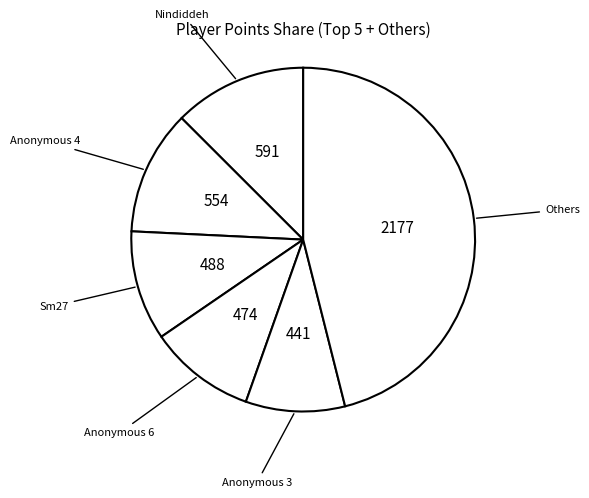

How many slices are in this pie chart?

6